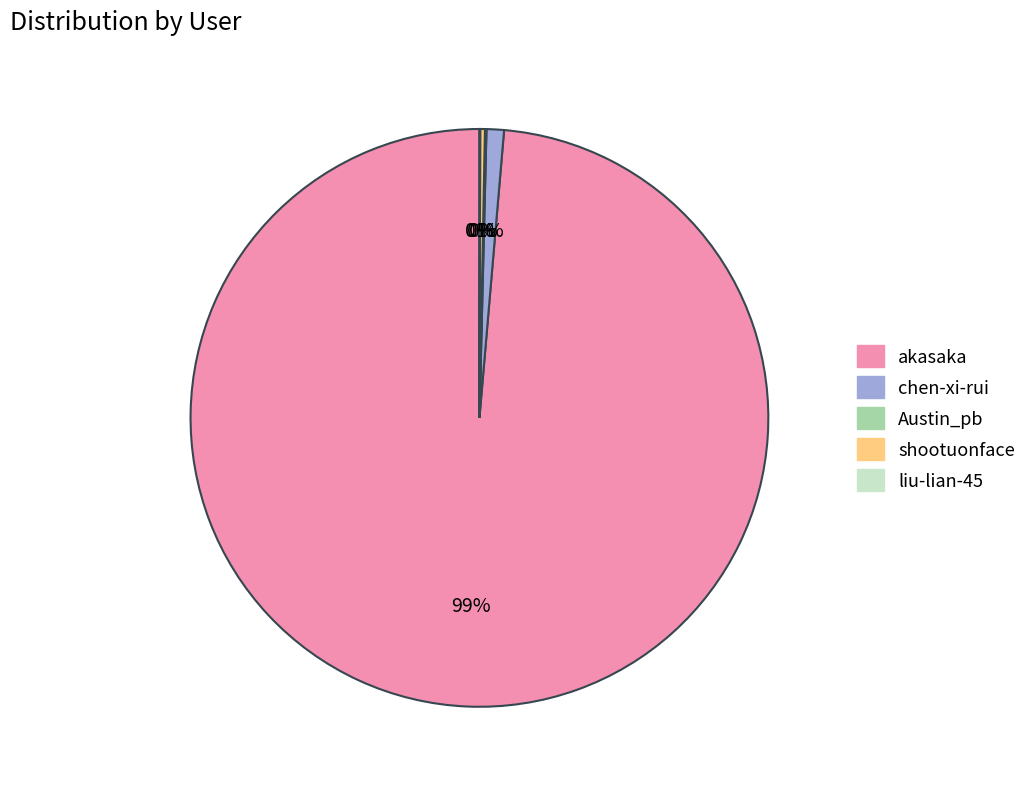

What is the largest slice in the pie chart?

akasaka